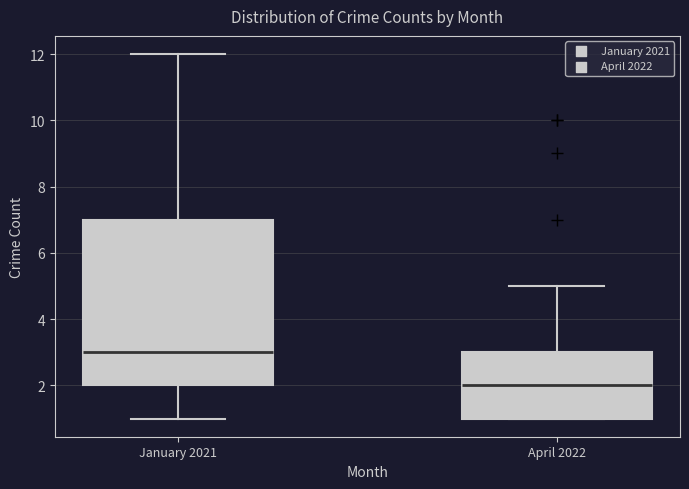

Where is the lower edge of the box for January 2021 on the y-axis? The values are not printed on the chart, so give them approximately, as read against the axis.

2